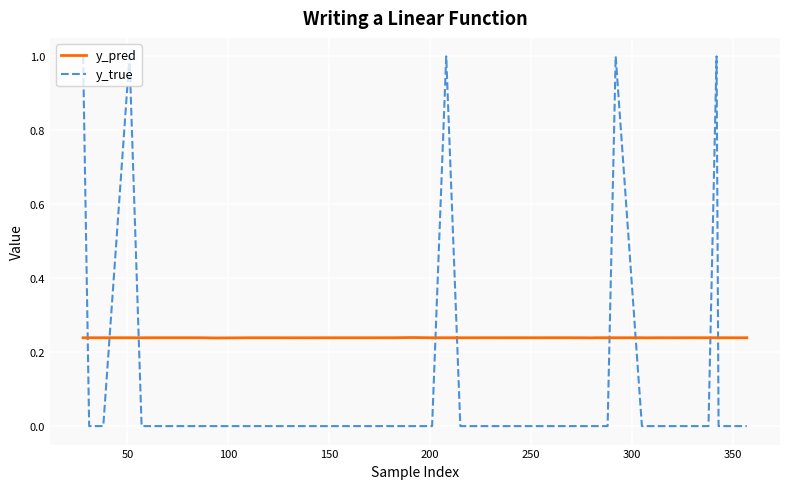

Which series has the widest spread of values?

y_true